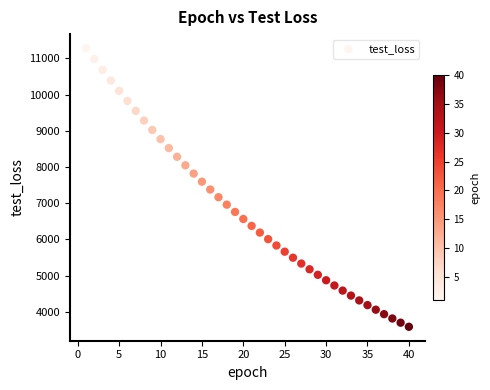

What is the range of Y values (max minus min)?

7698.8